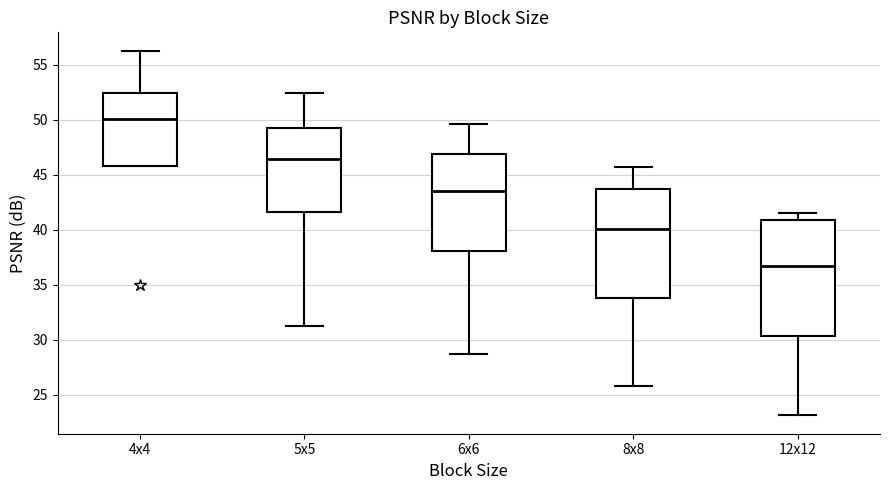

Which box has the lowest median line?

12x12